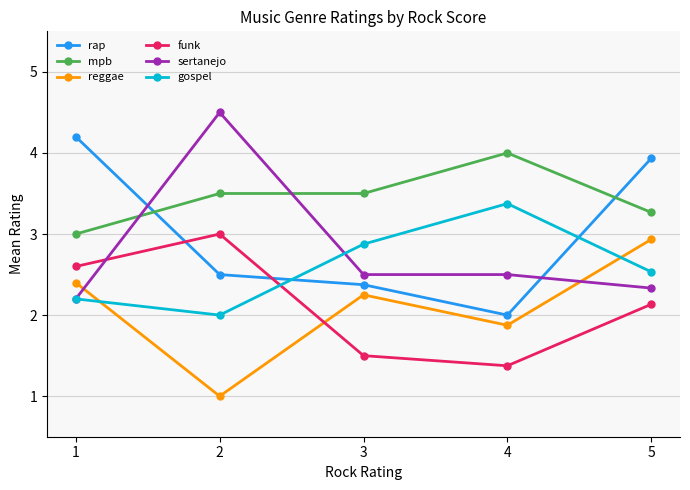

True or false: rap has a value of 4.2 at 1.

True